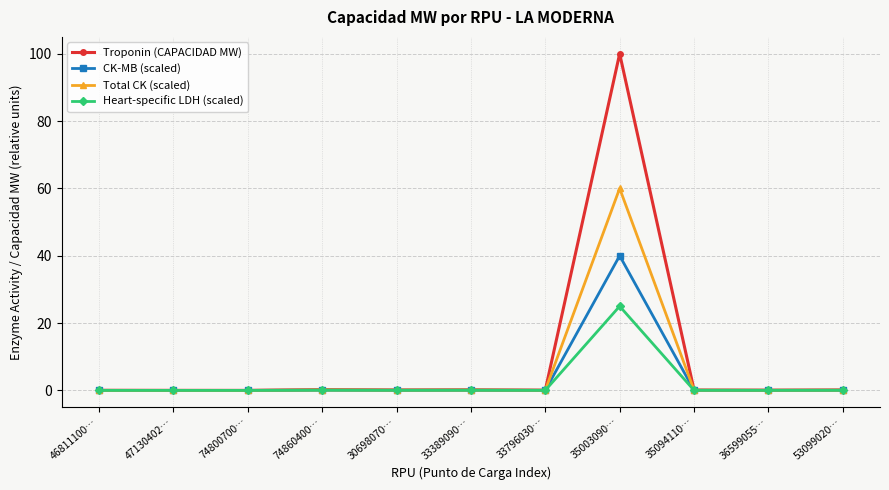

How many distinct data groups are displayed?

4